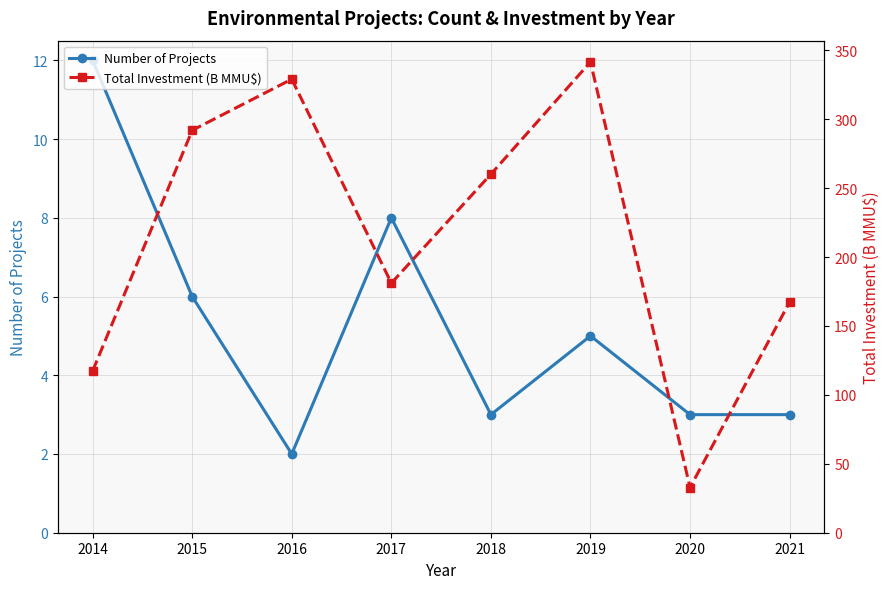

At which label does Total Investment (B MMU$) first exceed 260?

2015